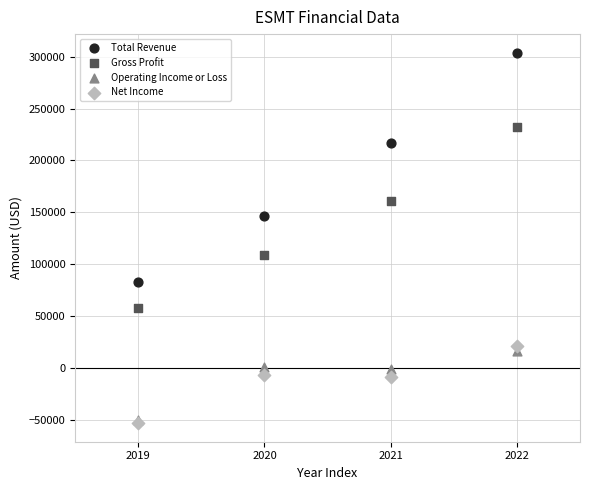

Which series has the largest Y range (max minus min)?

Total Revenue